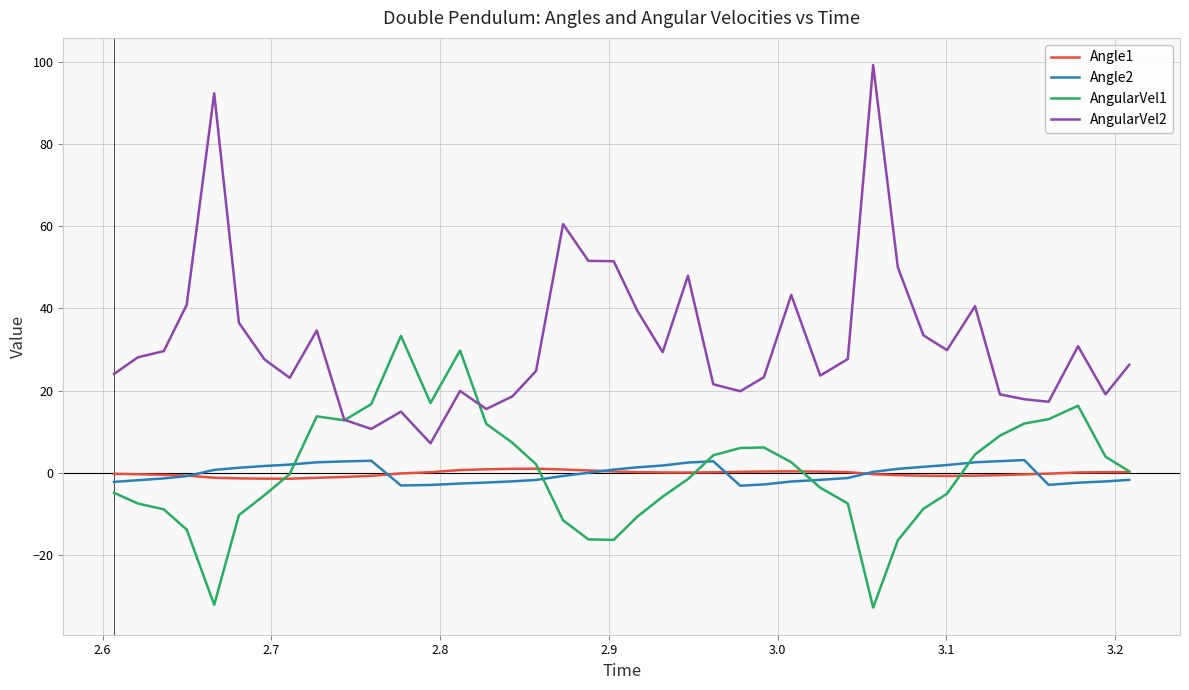

Which series has the largest total across all categories?

AngularVel2